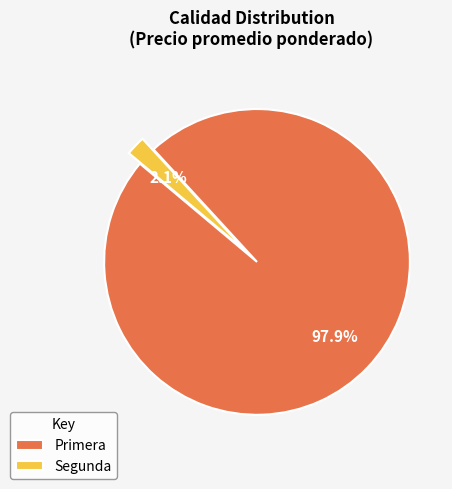

True or false: Primera accounts for 72% of the total.

False